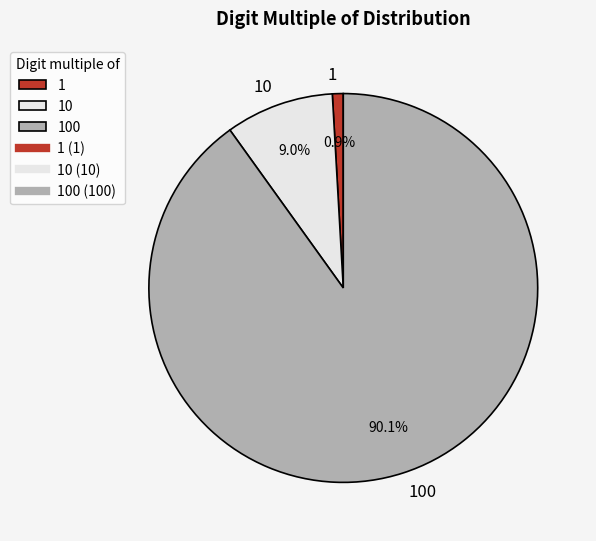

What percentage is the 1 slice, to the nearest percent?

1%